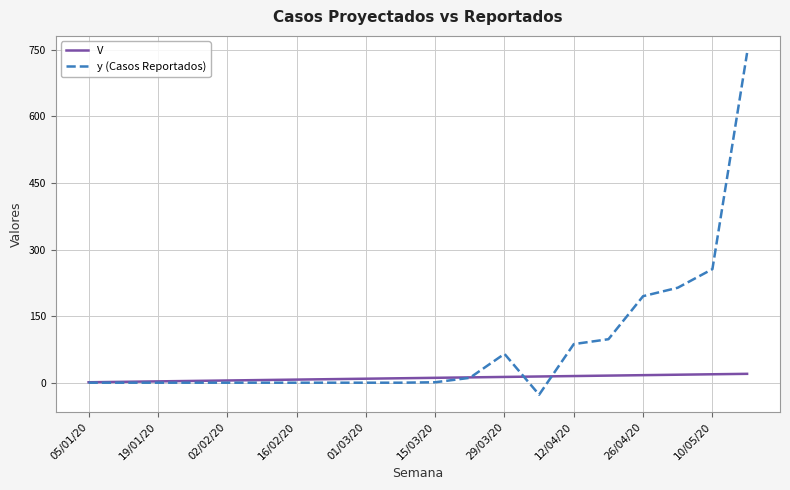

List the series in order of their overall mean, highest first.

y (Casos Reportados), V